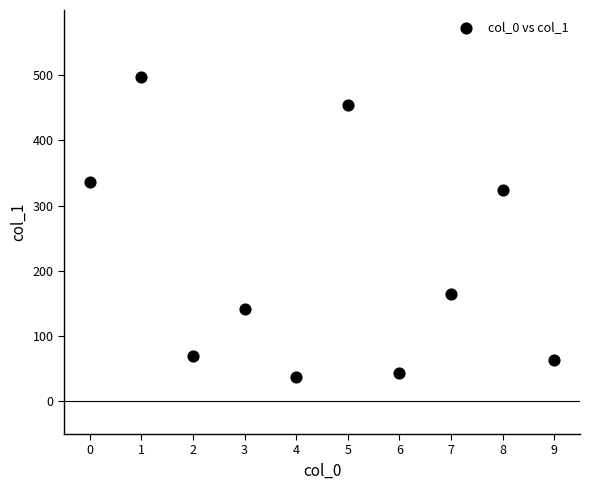

What is the range of Y values (max minus min)?

459